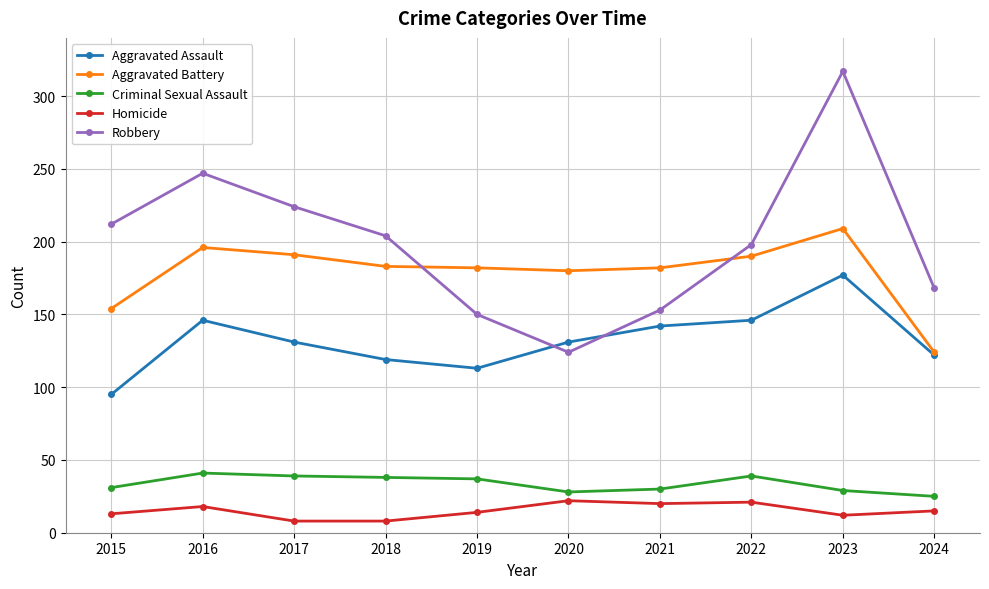

What is the total value across all series at 2015?

505